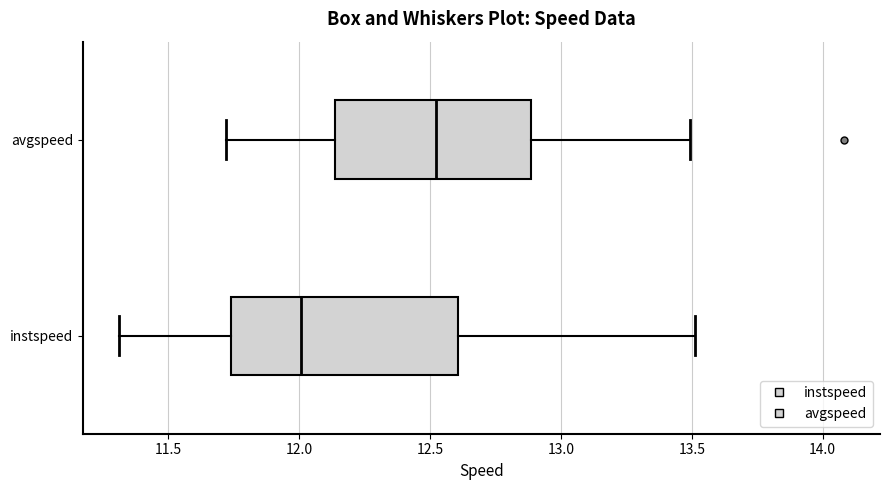

Reading bottom to top, read every box against the x-axis: the position of its median line, the range the box covers, and the ends of its whiskers. The values are not printed on the chart, so give them approximately, as read against the axis.

instspeed: median 12.00, box 11.75 to 12.60, whiskers 11.30 to 13.50
avgspeed: median 12.50, box 12.15 to 12.90, whiskers 11.70 to 13.50